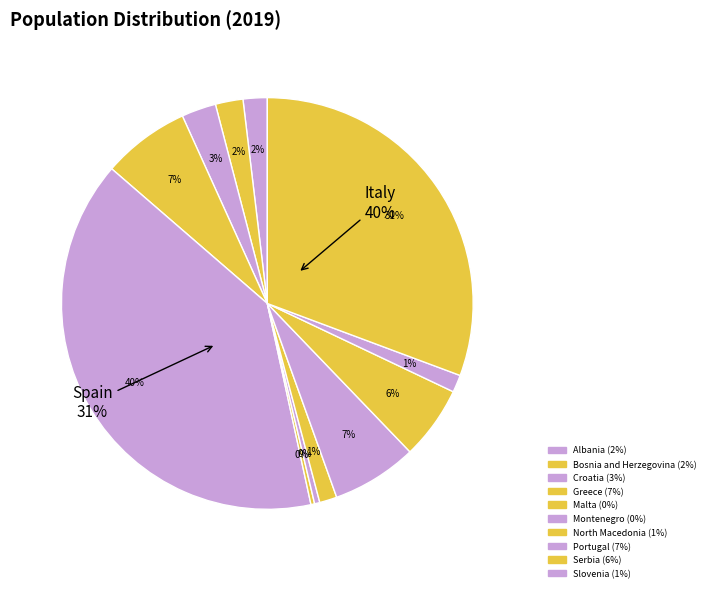

How many slices are in this pie chart?

12